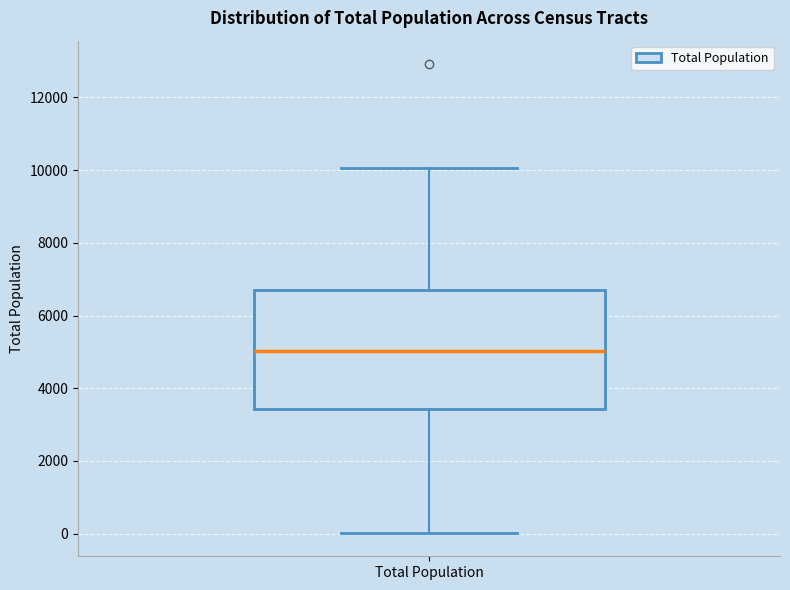

Read this box plot against the y-axis: the position of the median line, the range covered by the box, and the ends of both whiskers. The values are not printed on the chart, so give them approximately, as read against the axis.

median 5000, box 3400 to 6800, whiskers 0 to 10000